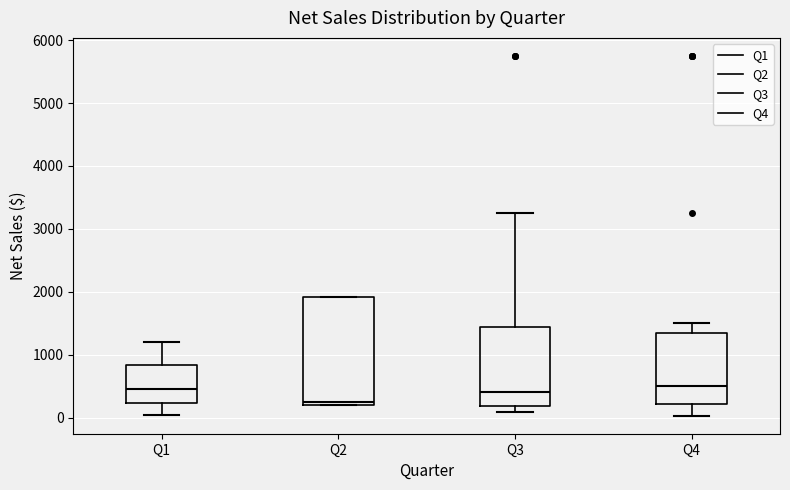

Reading left to right, read every box against the y-axis: the position of its median line, the range the box covers, and the ends of its whiskers. The values are not printed on the chart, so give them approximately, as read against the axis.

Q1: median 500, box 200 to 800, whiskers 0 to 1200
Q2: median 300, box 200 to 1900, whiskers 200 to 1900
Q3: median 400, box 200 to 1400, whiskers 100 to 3300
Q4: median 500, box 200 to 1400, whiskers 0 to 1500